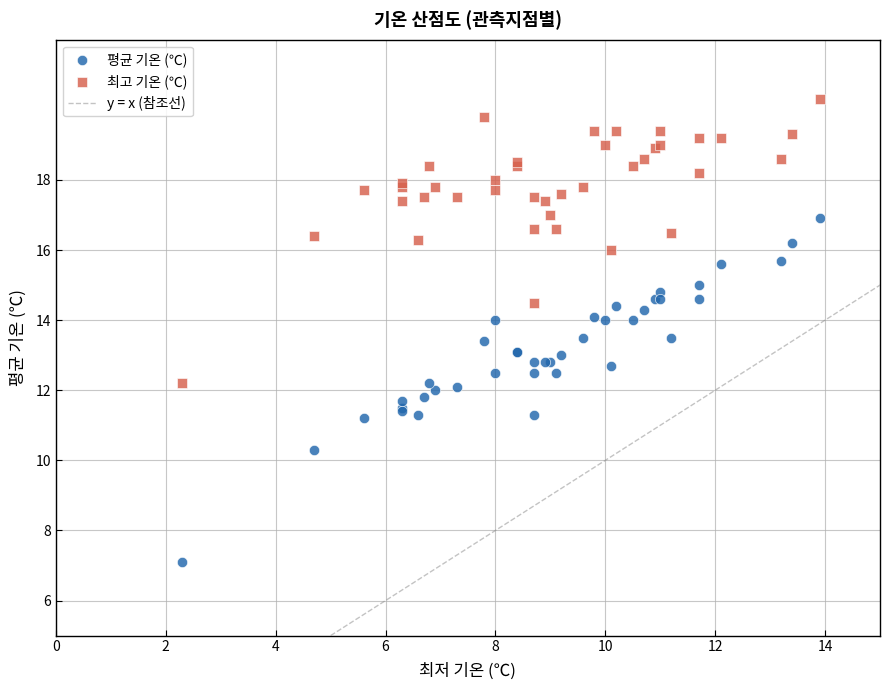

Which series contains the lowest Y value?

평균 기온 (℃)